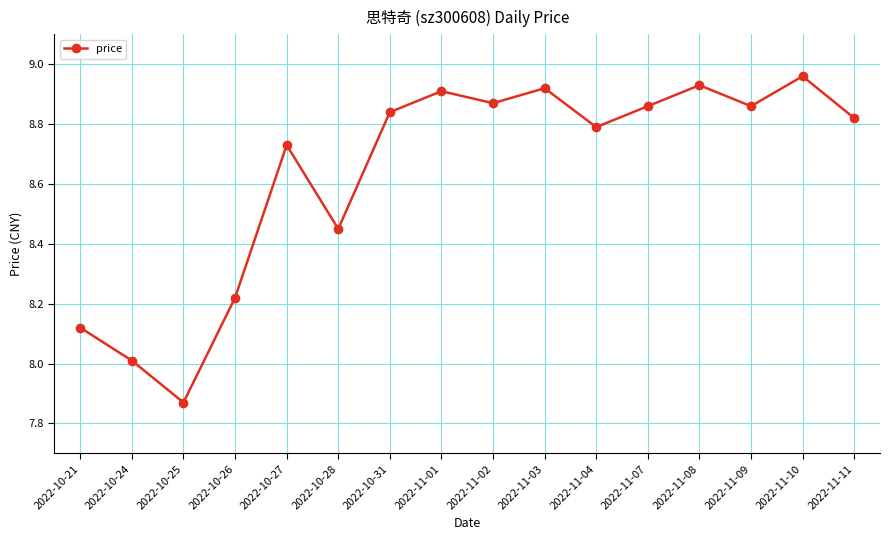

Where is the data nearest to the value 8?

2022-10-24